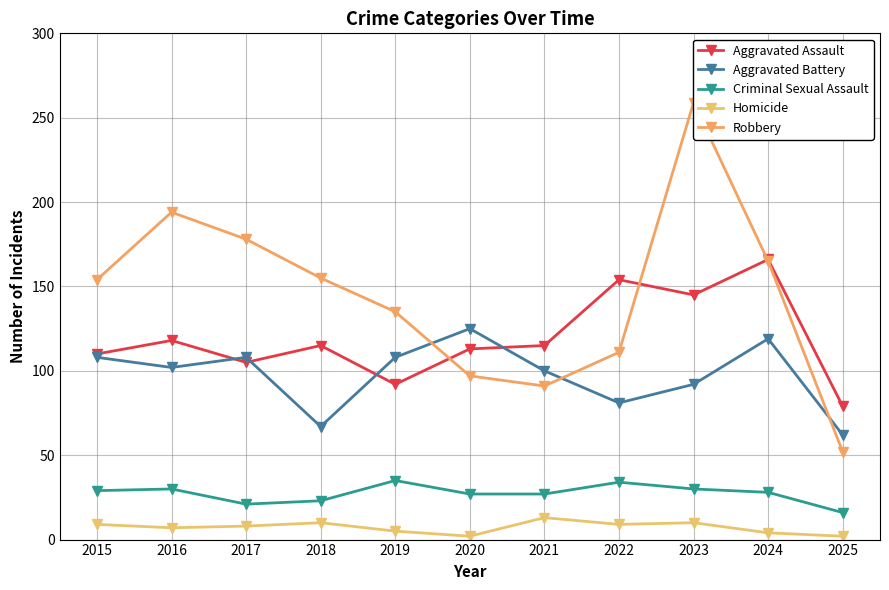

What are all the series names shown in the legend?

Aggravated Assault, Aggravated Battery, Criminal Sexual Assault, Homicide, Robbery